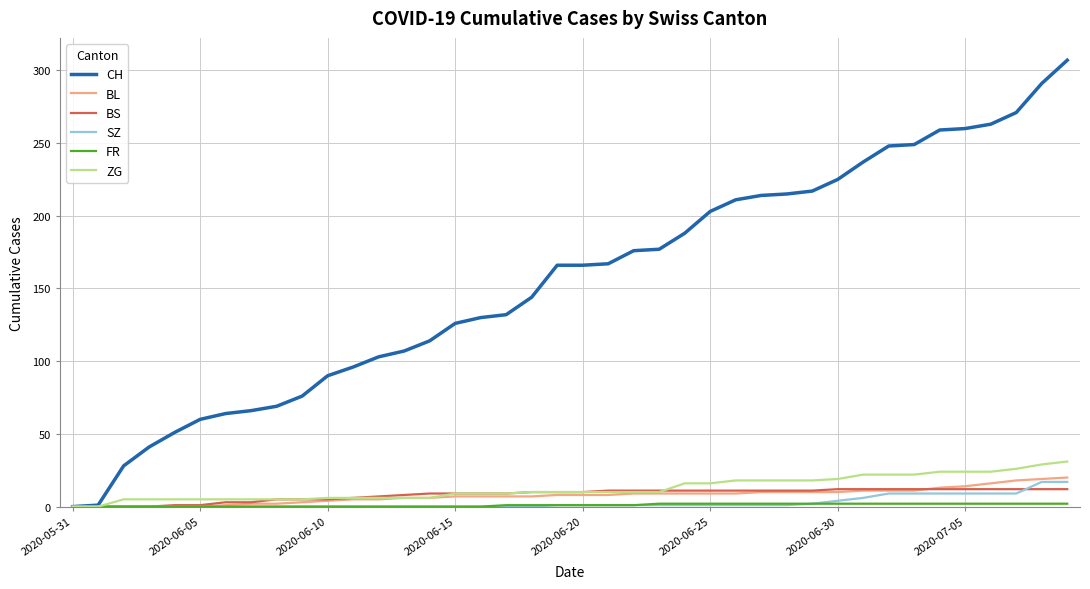

What is the greatest value displayed?

307